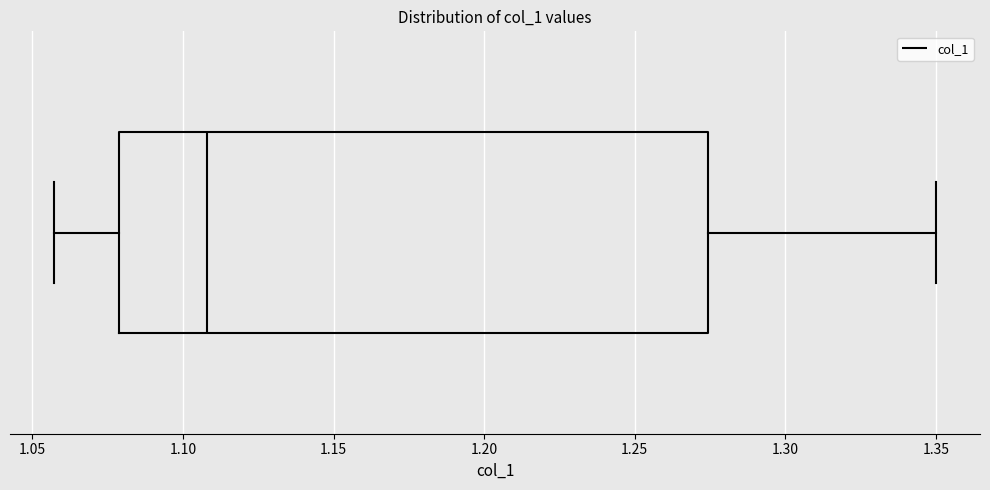

Where is the left edge of the box on the x-axis? The values are not printed on the chart, so give them approximately, as read against the axis.

1.080